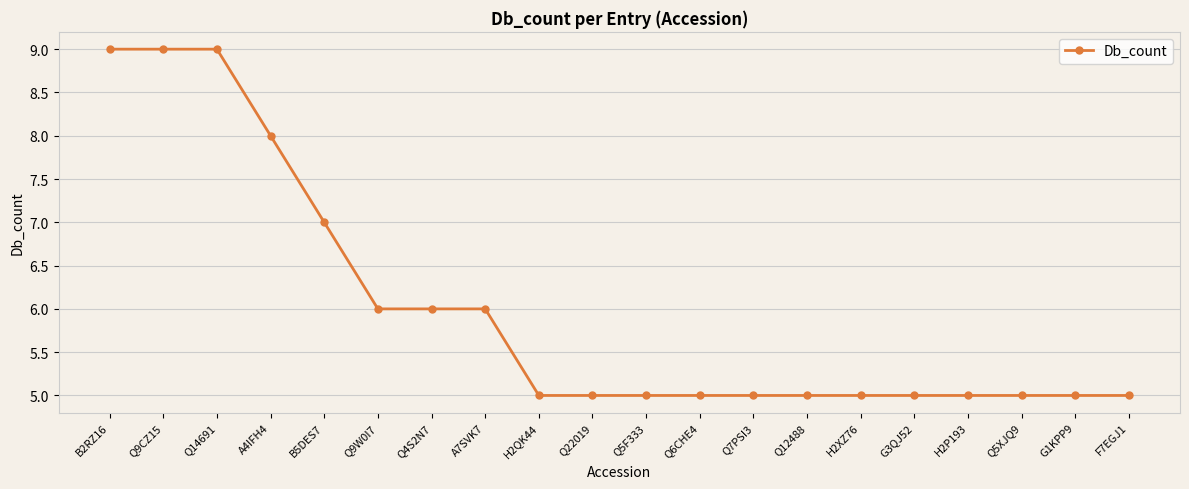

What is the maximum value shown in the chart?

9